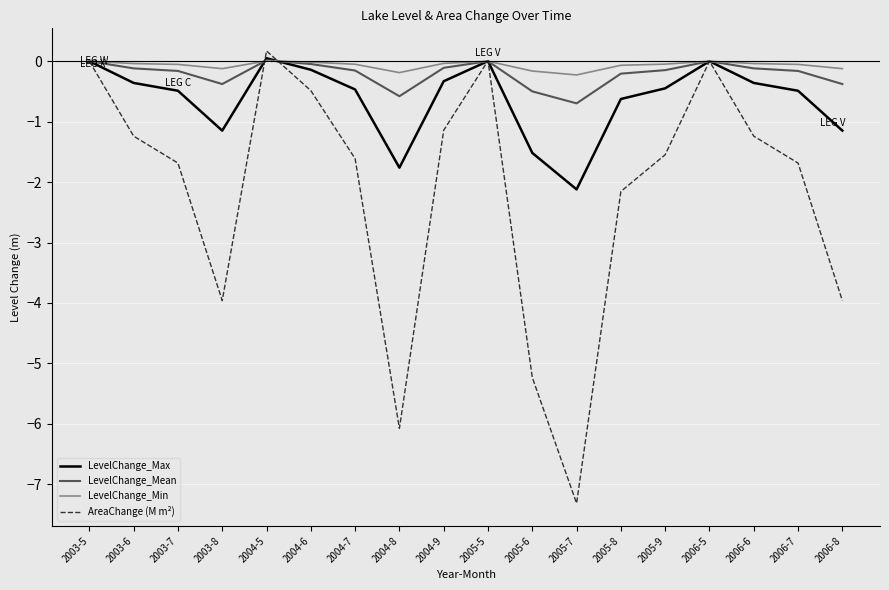

True or false: AreaChange (M m²) and LevelChange_Mean intersect in this chart.

True